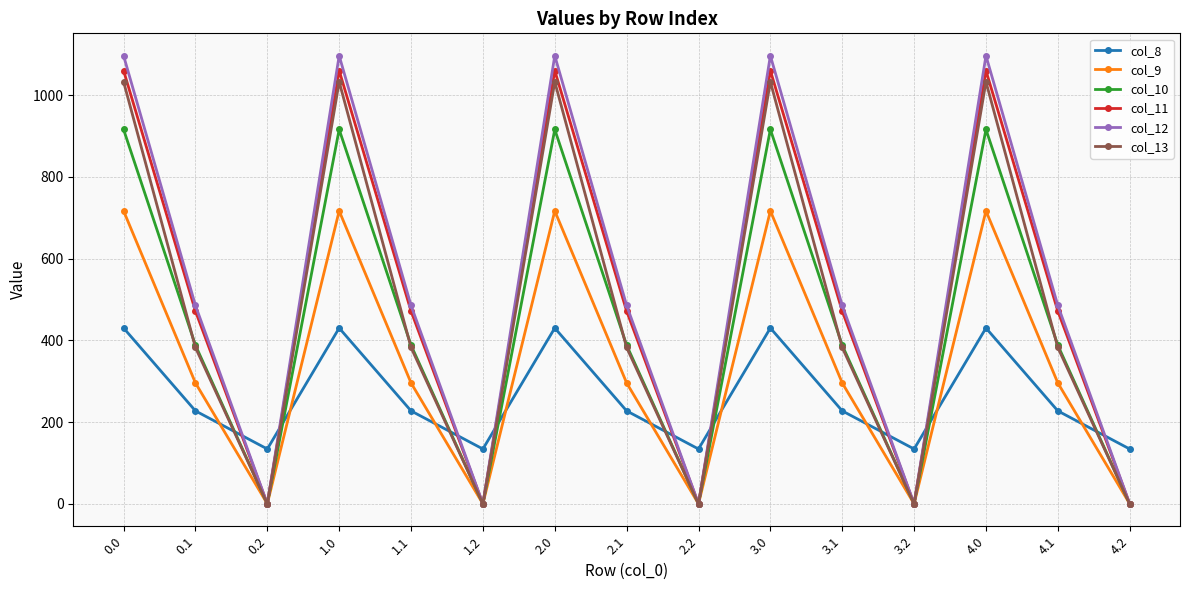

Reading right to left, what are all the values shown in this chart?

col_8: 134.2	227.5	430.3	134.2	227.5	430.3	134.2	227.5	430.3	134.2	227.5	430.3	134.2	227.5	430.3
col_9: 0.0	295.9	716.9	0.0	295.9	716.9	0.0	295.9	716.9	0.0	295.9	716.9	0.0	295.9	716.9
col_10: 0.0	388.1	916.2	0.0	388.1	916.2	0.0	388.1	916.2	0.0	388.1	916.2	0.0	388.1	916.2
col_11: 0.0	471.7	1060.3	0.0	471.7	1060.3	0.0	471.7	1060.3	0.0	471.7	1060.3	0.0	471.7	1060.3
col_12: 0.0	485.4	1096.7	0.0	485.4	1096.7	0.0	485.4	1096.7	0.0	485.4	1096.7	0.0	485.4	1096.7
col_13: 0.0	382.7	1032.9	0.0	382.7	1032.9	0.0	382.7	1032.9	0.0	382.7	1032.9	0.0	382.7	1032.9